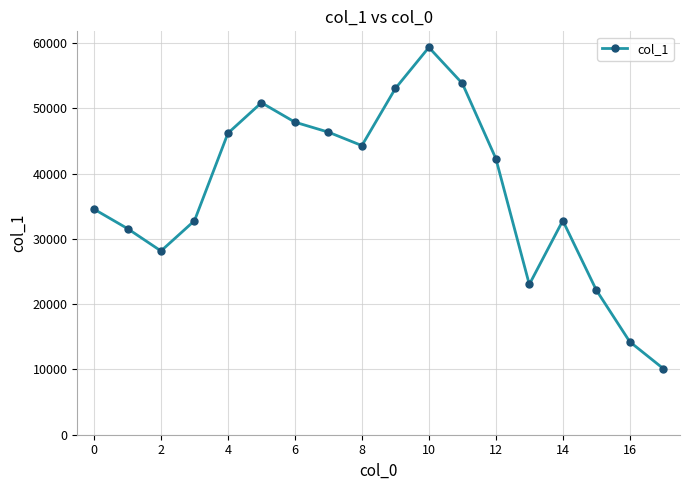

What is the value of the 18th point from the left?

10134